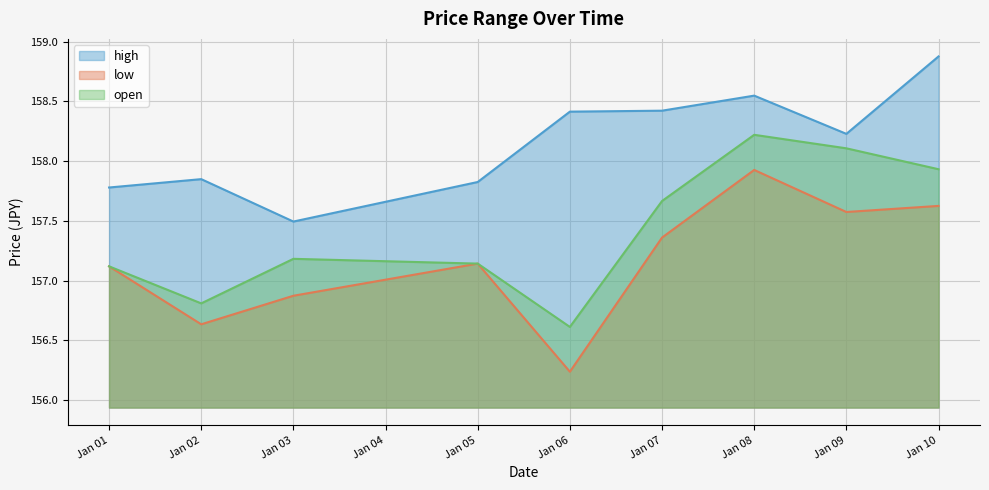

The value of open at Jan 06 is 156.6. True or false?

True